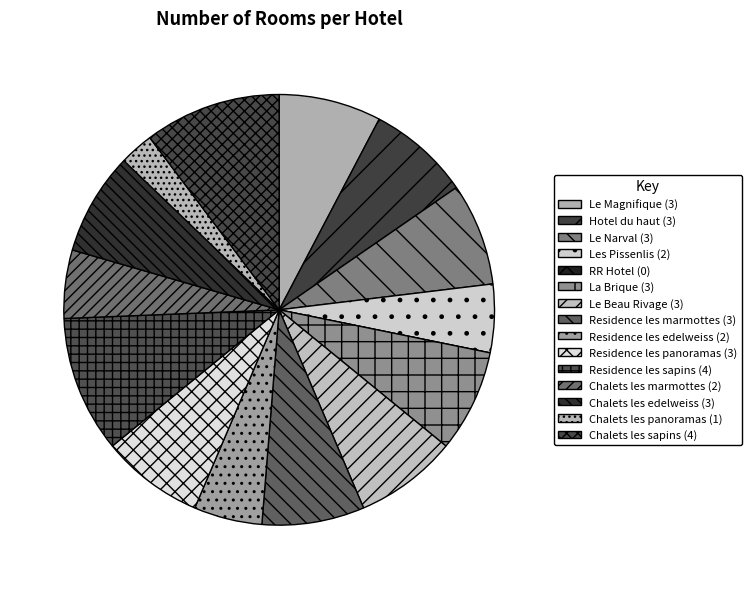

To the nearest percent, what portion does Chalets les edelweiss represent?

8%